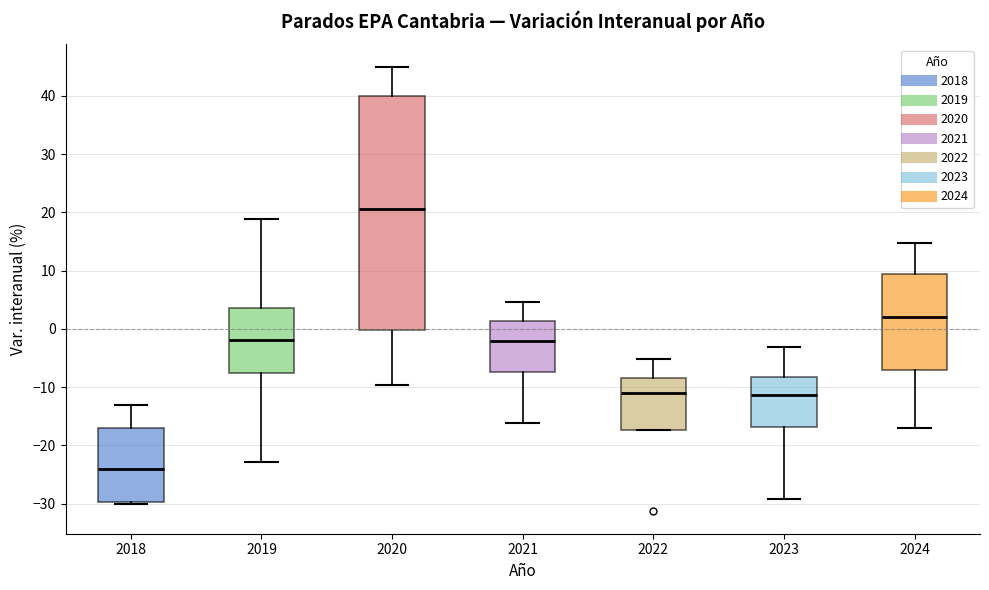

Where is the lower edge of the box at x = 2019 on the y-axis? The values are not printed on the chart, so give them approximately, as read against the axis.

-8